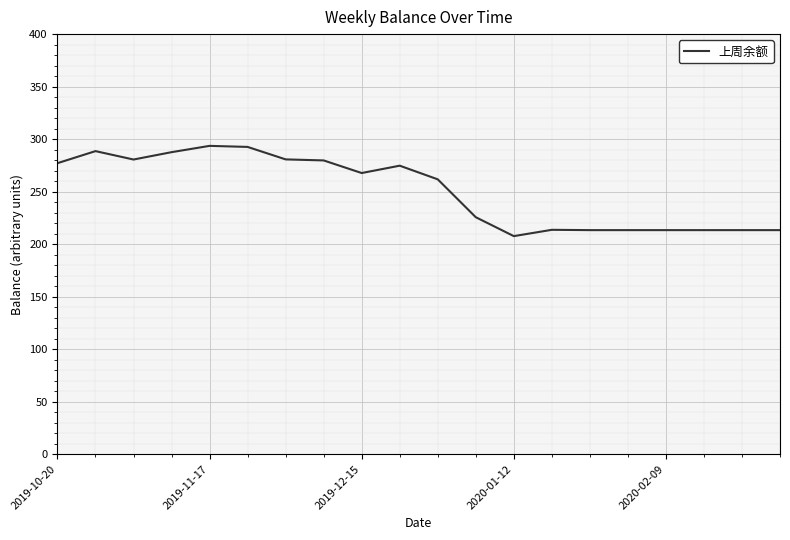

What is the minimum value shown in the chart?

207.6